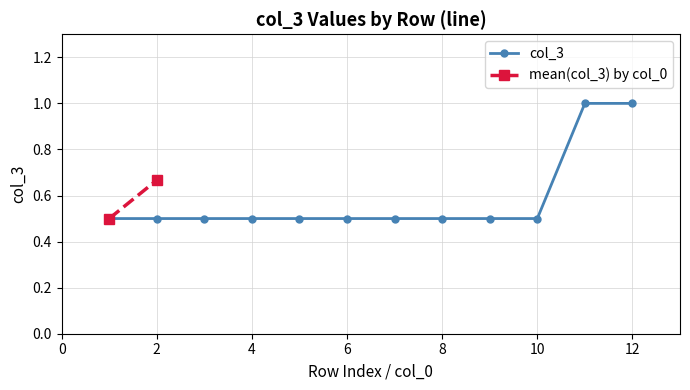

Does the chart have visible grid lines?

Yes